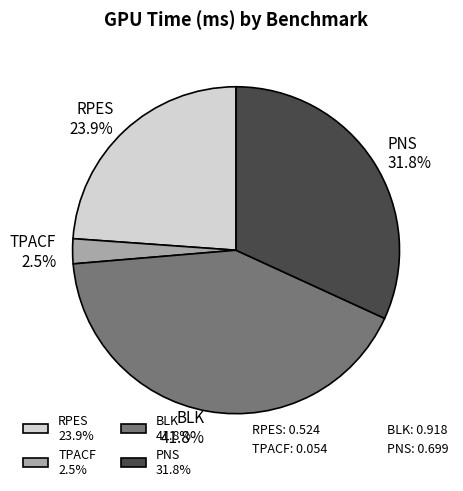

Does any single category account for the majority?

No